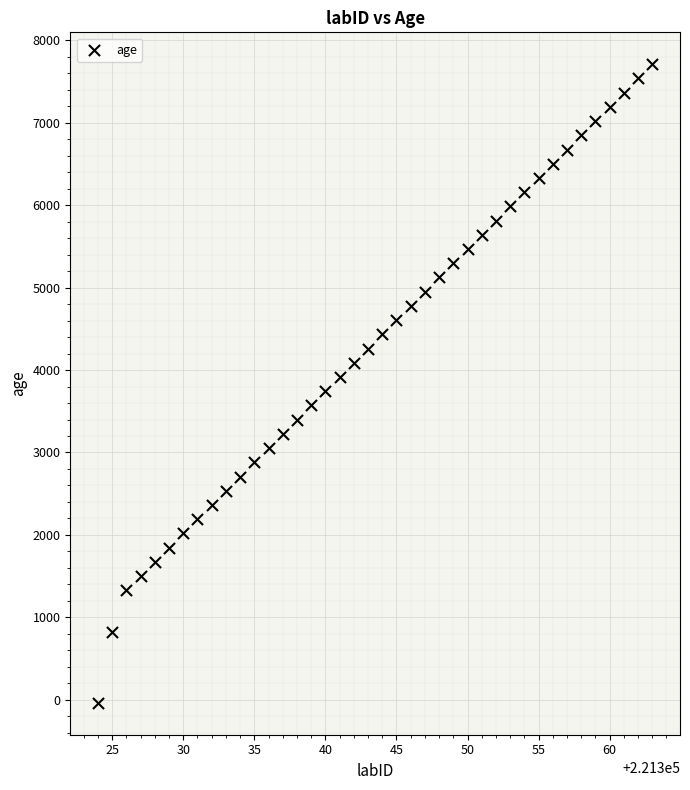

What is the range of X values (max minus min)?

39